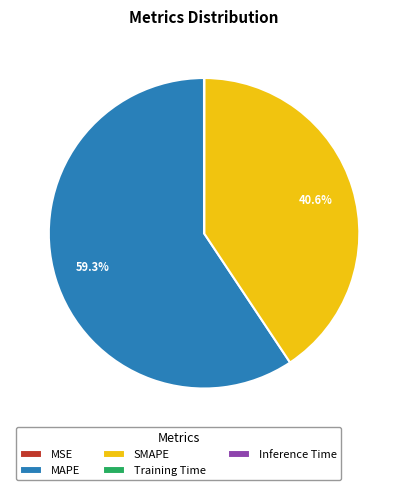

What is the majority slice?

MAPE